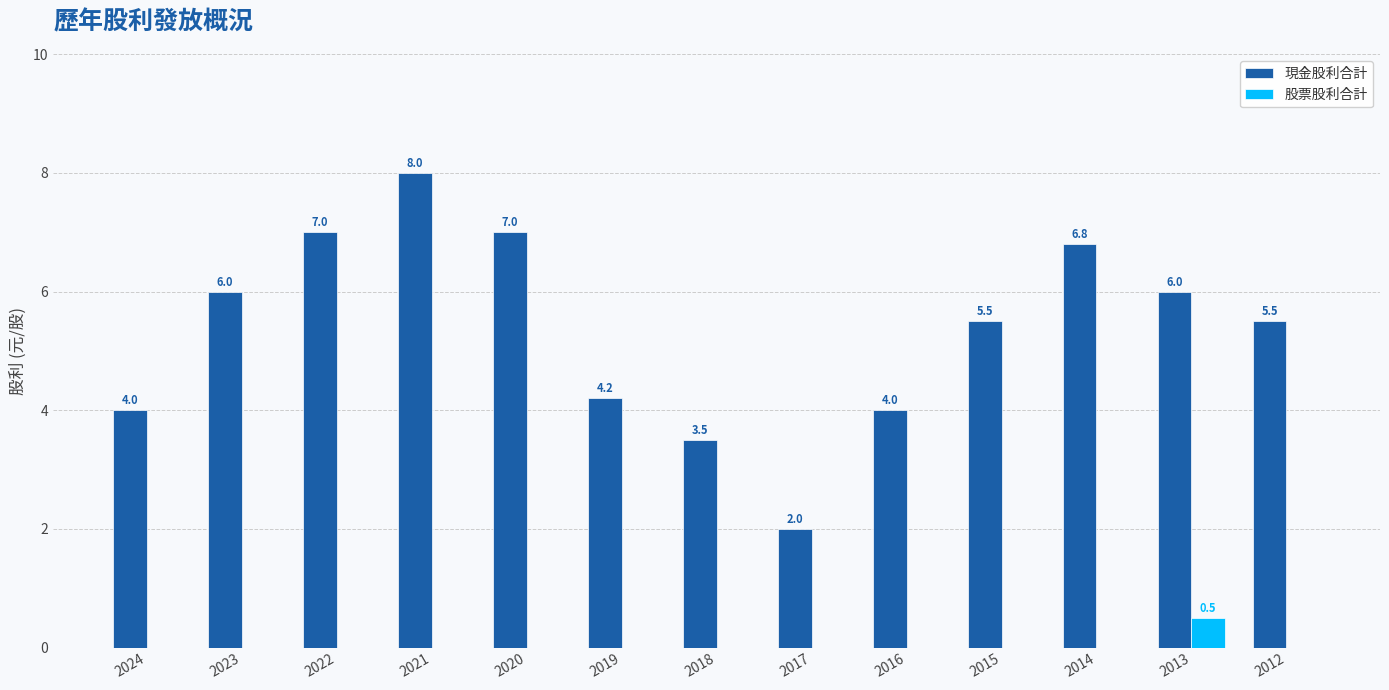

Reading left to right, transcribe all the data shown in this chart.

現金股利合計: 2024=4.0	2023=6.0	2022=7.0	2021=8.0	2020=7.0	2019=4.2	2018=3.5	2017=2.0	2016=4.0	2015=5.5	2014=6.8	2013=6.0	2012=5.5
股票股利合計: 2024=0.0	2023=0.0	2022=0.0	2021=0.0	2020=0.0	2019=0.0	2018=0.0	2017=0.0	2016=0.0	2015=0.0	2014=0.0	2013=0.5	2012=0.0